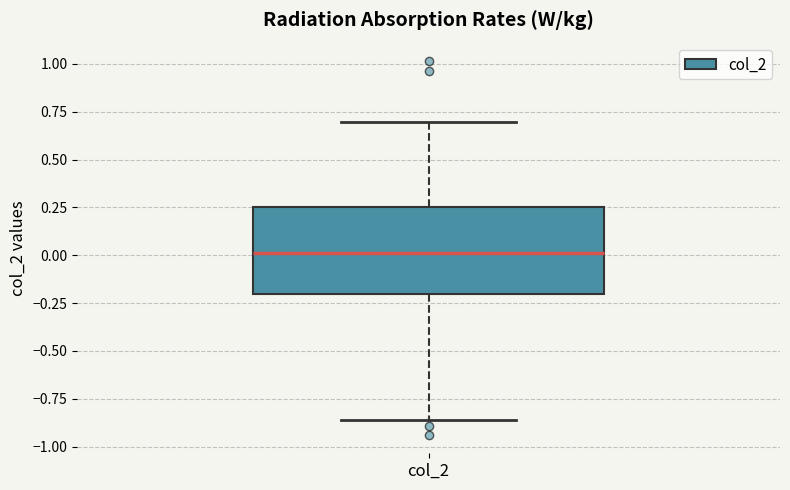

Transcribe this box plot: give where the median line is, the range the box spans, and where the two whiskers end, as read against the y-axis. The values are not printed on the chart, so give them approximately, as read against the axis.

median 0.00, box -0.20 to 0.25, whiskers -0.85 to 0.70